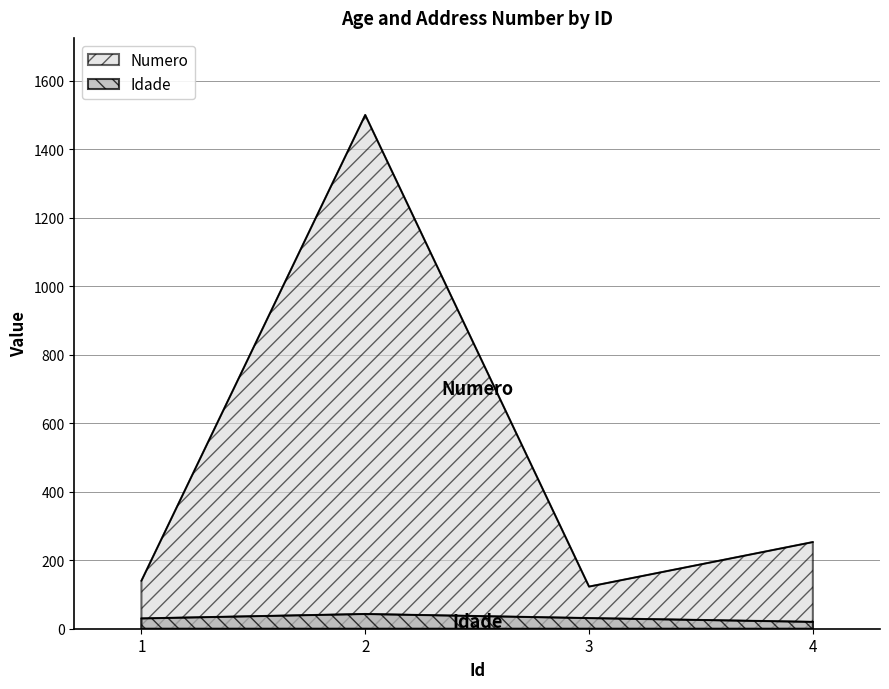

Reading right to left, list all the values displayed in this chart.

Idade: 4=20	3=31	2=43	1=30
Numero: 4=253	3=123	2=1500	1=140